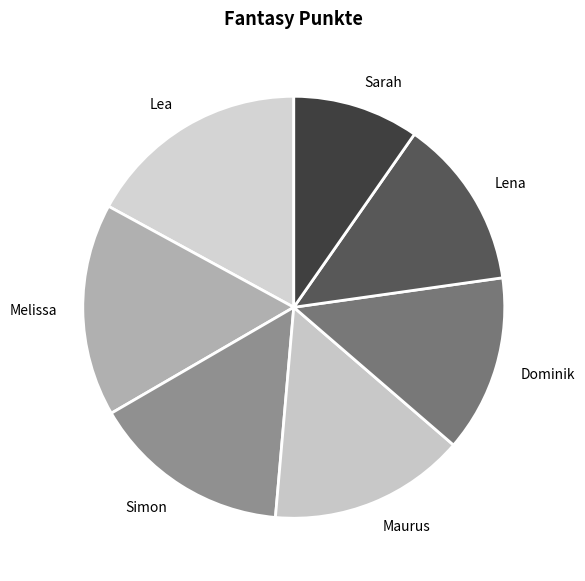

Which has a higher value, Melissa or Simon?

Melissa